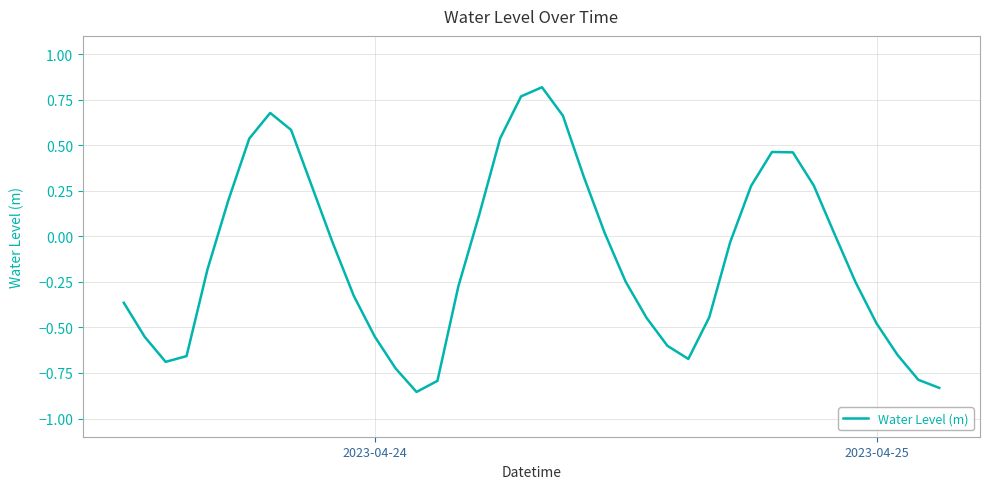

What is the average value?

-0.1